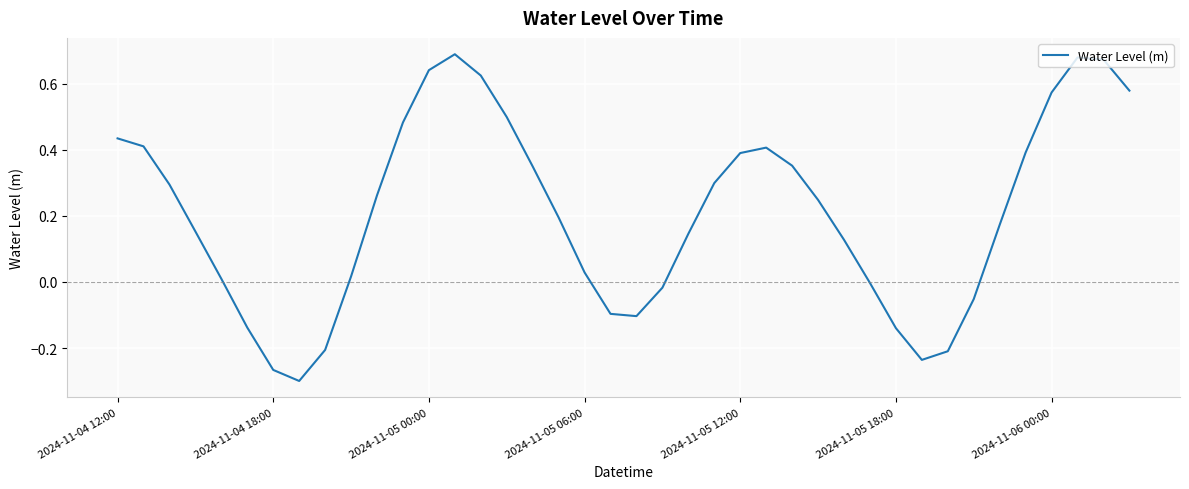

What is the difference between the maximum and minimum values?

1.0